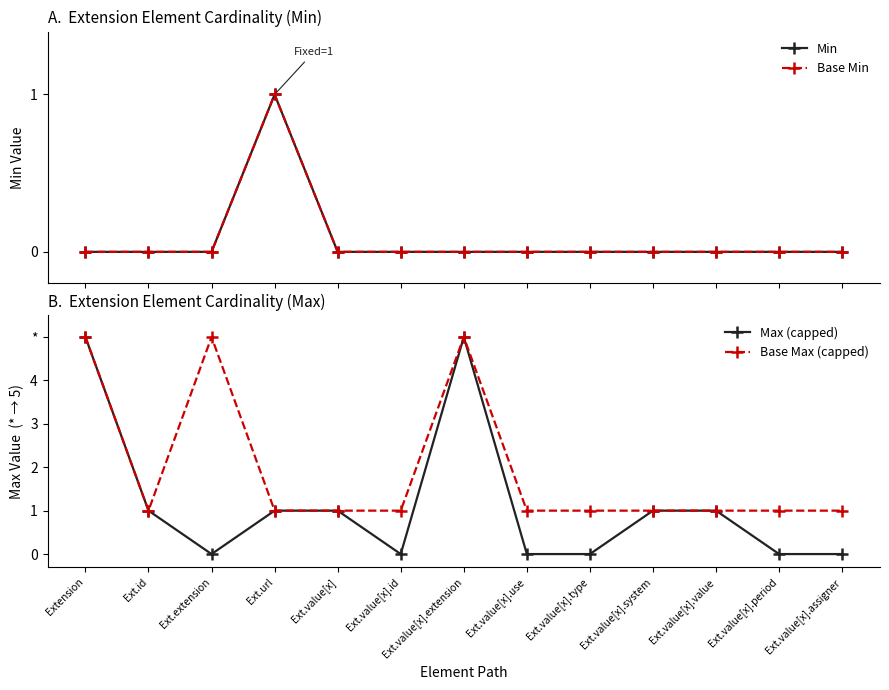

Is it true that Max (capped) equals 0 at Ext.value[x].assigner?

True